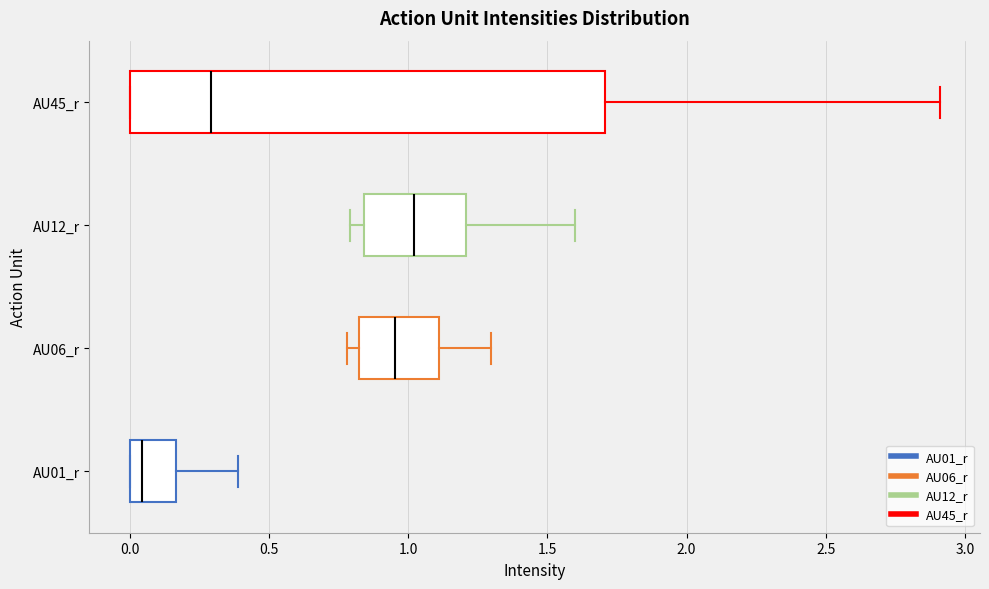

Comparing the boxes themselves (not the whiskers), which one is the widest?

AU45_r